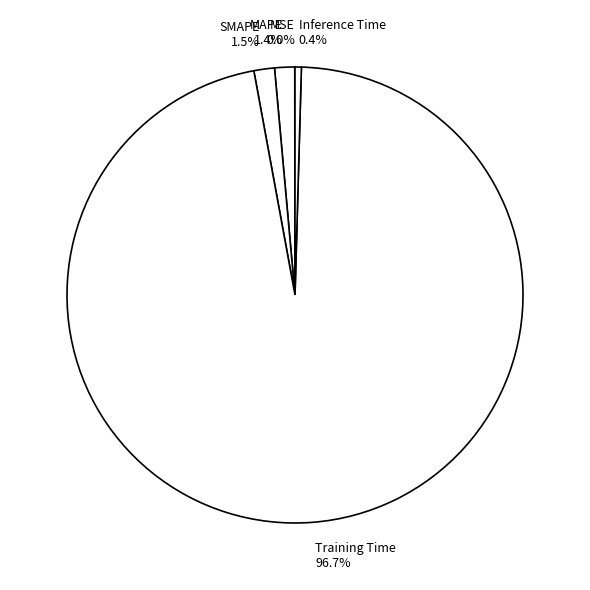

Which slice is the largest?

Training Time